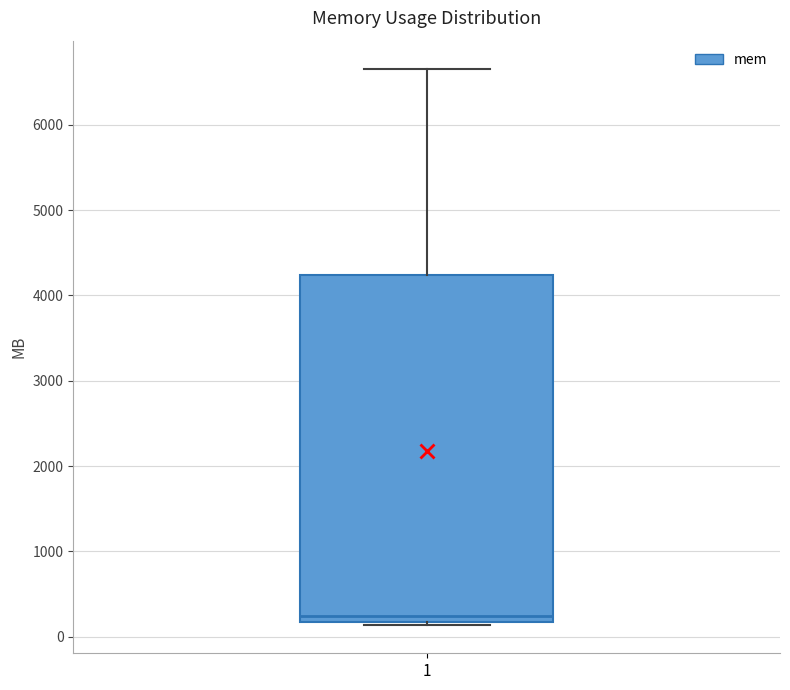

Transcribe this box plot: give where the median line is, the range the box spans, and where the two whiskers end, as read against the y-axis. The values are not printed on the chart, so give them approximately, as read against the axis.

median 200 (just above the box's lower edge), box 200 to 4200, whiskers 100 to 6700